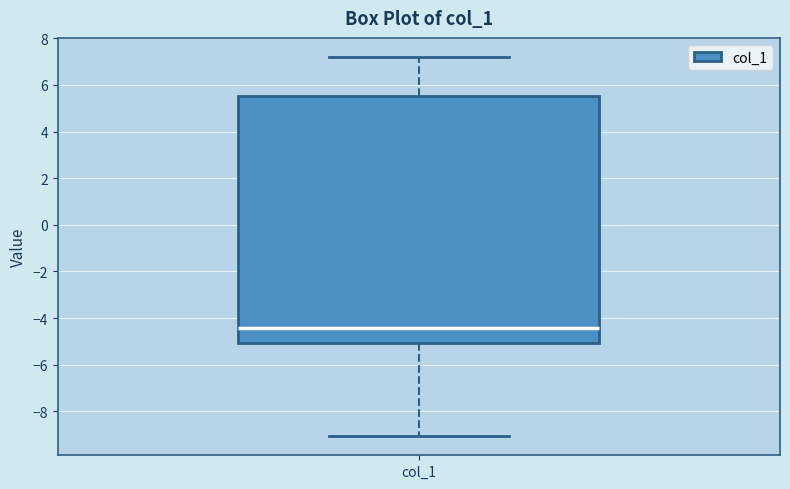

Read this box plot against the y-axis: the position of the median line, the range covered by the box, and the ends of both whiskers. The values are not printed on the chart, so give them approximately, as read against the axis.

median -4.4, box -5.0 to 5.6, whiskers -9.0 to 7.2